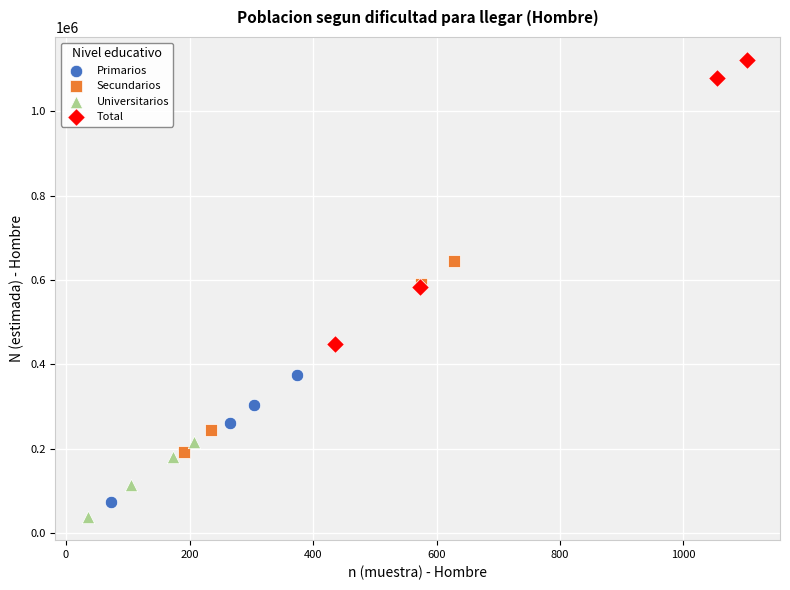

What are all the series names shown in the legend?

Primarios, Secundarios, Universitarios, Total